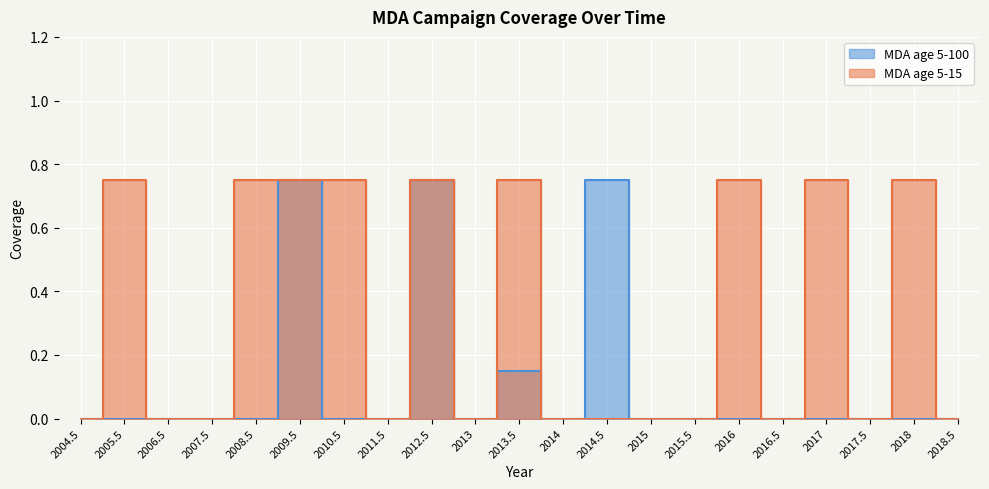

What position from the left is 2016?

16